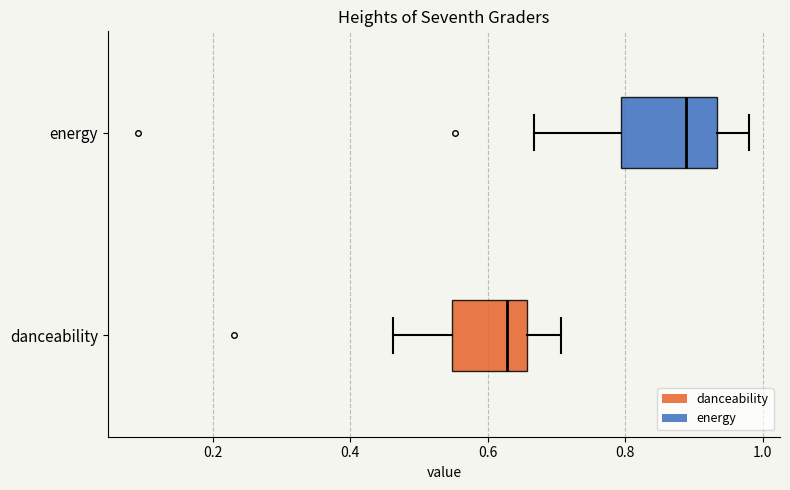

Where does the median line of the box for danceability sit on the x-axis? The values are not printed on the chart, so give them approximately, as read against the axis.

0.62